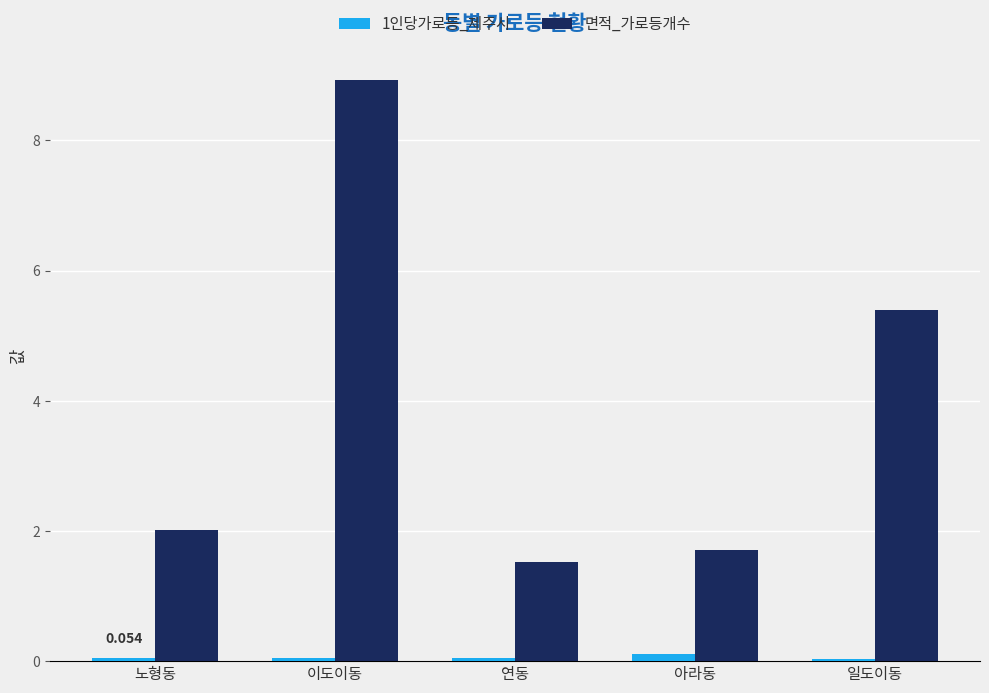

List the series in order of their peak value, lowest first.

1인당가로등_제주시, 면적_가로등개수